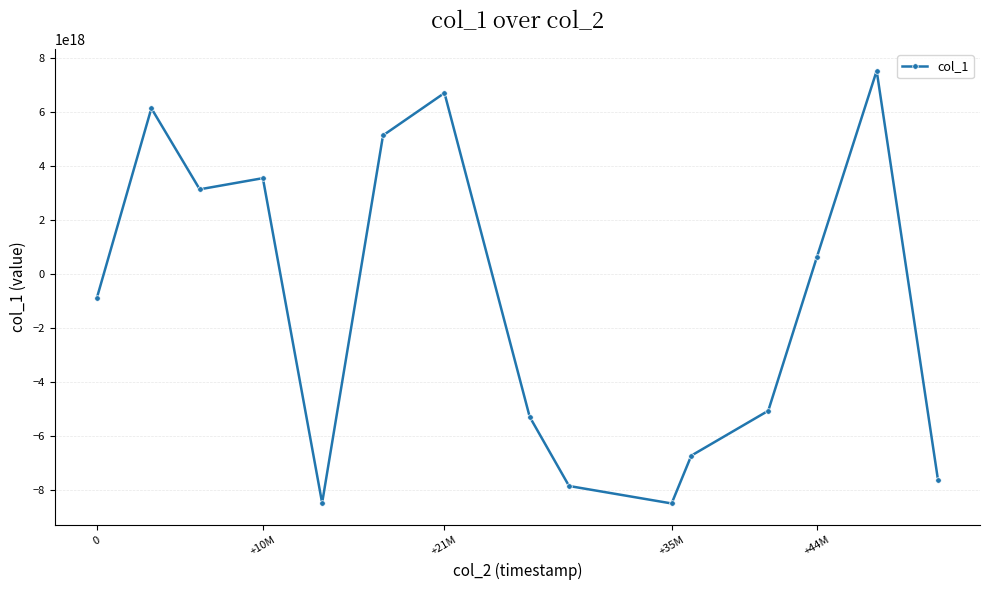

True or false: the data has more than 1 interior local peaks.

True